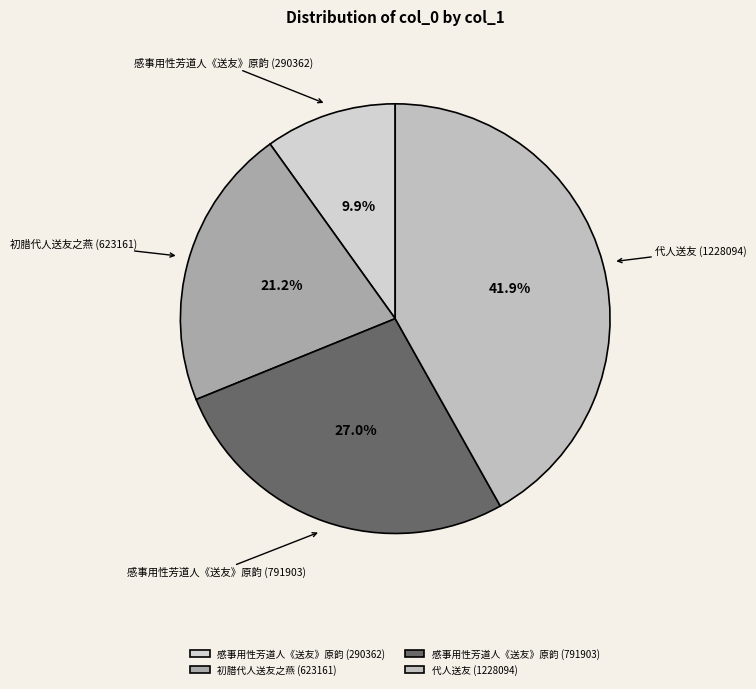

Approximately how many times larger is the value at 初腊代人送友之燕 (623161) compared to 代人送友 (1228094)?

0.5